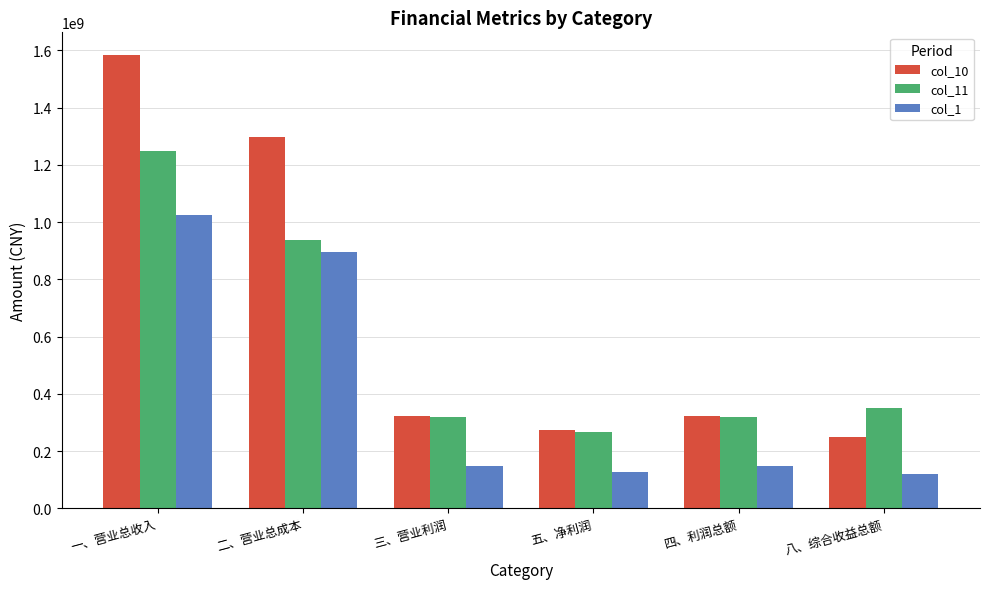

What is the difference between the col_1 values at 四、利润总额 and 二、营业总成本?

750140651.4